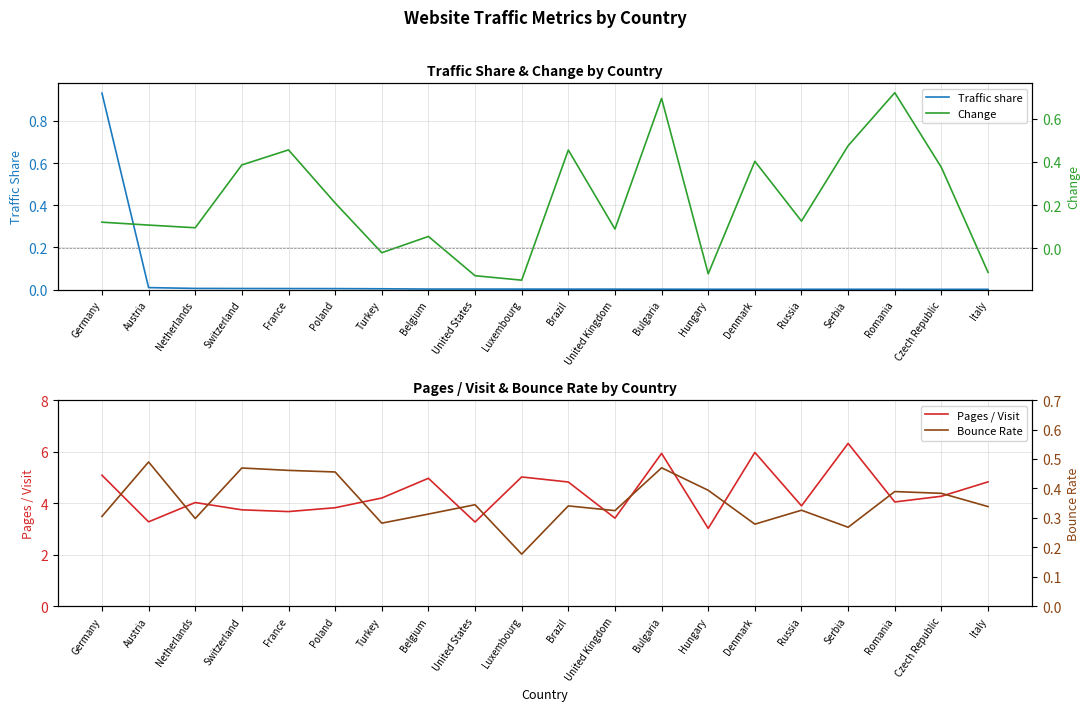

What are all the series names shown in the legend?

Traffic share, Pages / Visit, Change, Bounce Rate